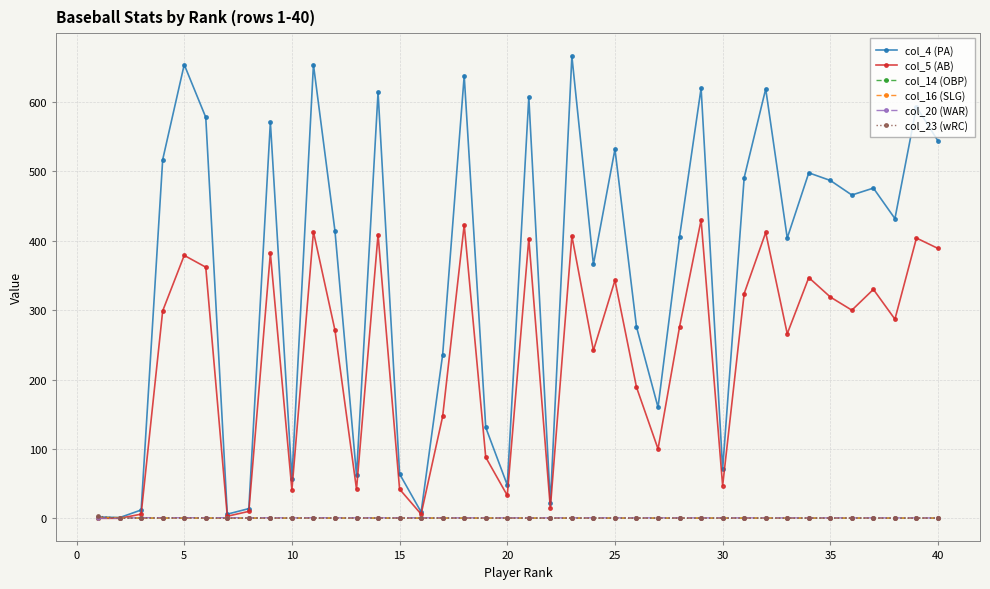

Which series has the largest total across all categories?

col_4 (PA)